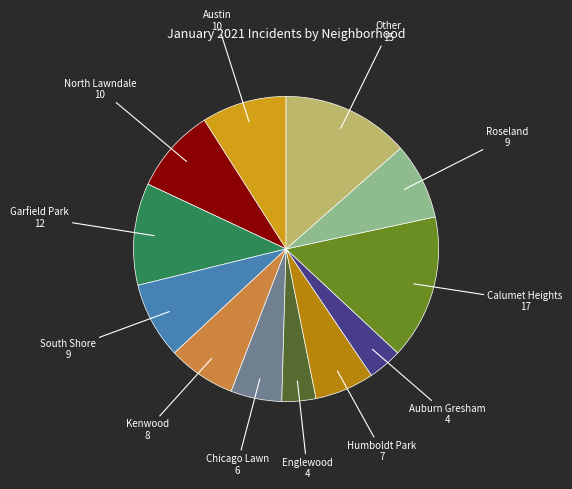

Does any single category account for the majority?

No